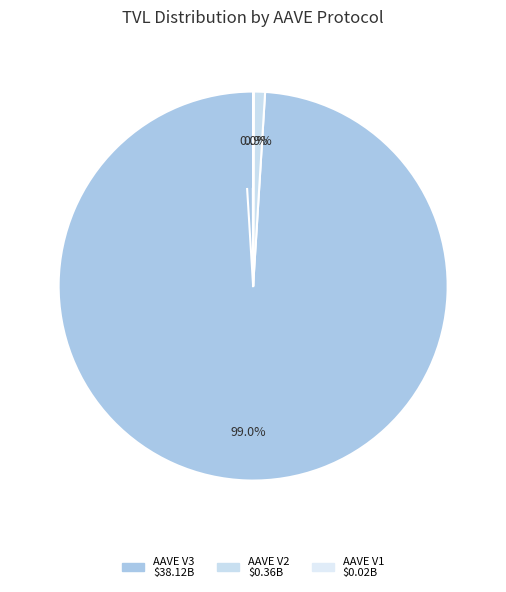

The AAVE V1 slice represents 1% of the pie. True or false?

False